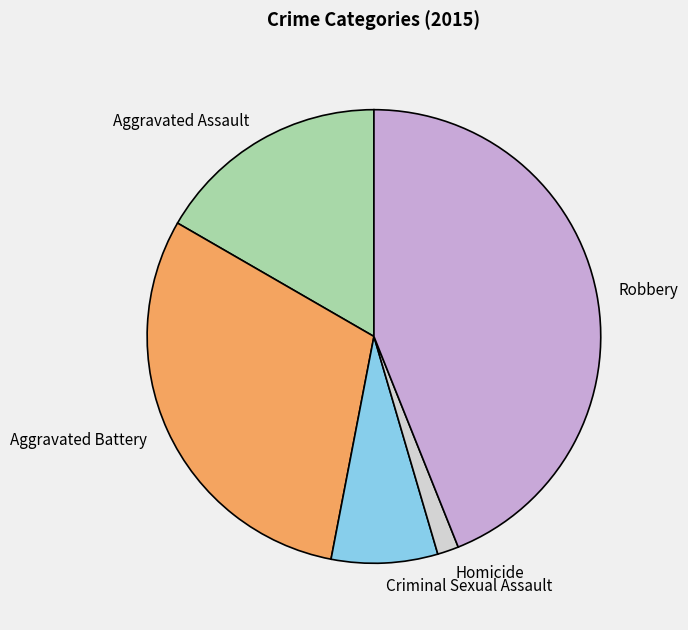

Which slice is the largest?

Robbery